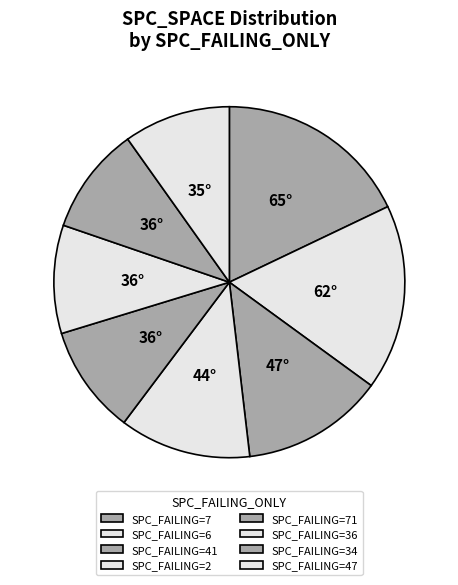

How many slices are in this pie chart?

8